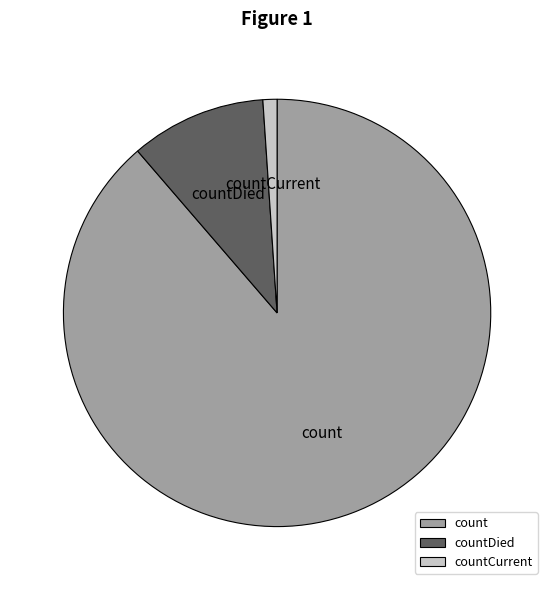

Combined, do countCurrent and countDied account for over 50%?

No